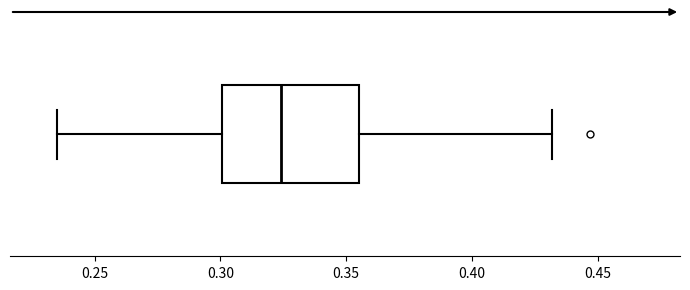

Where does the median line of the box sit on the x-axis? The values are not printed on the chart, so give them approximately, as read against the axis.

0.325